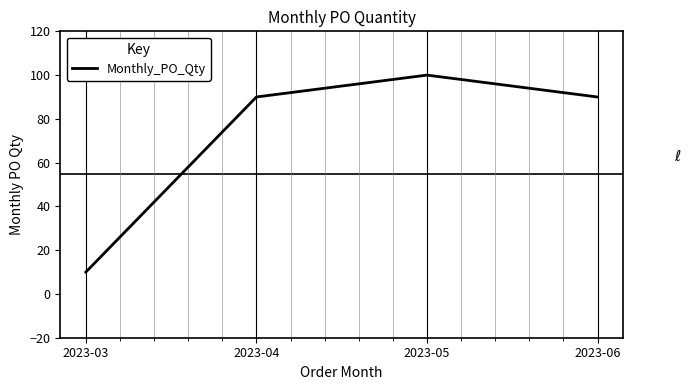

How many lines are shown in the chart?

1